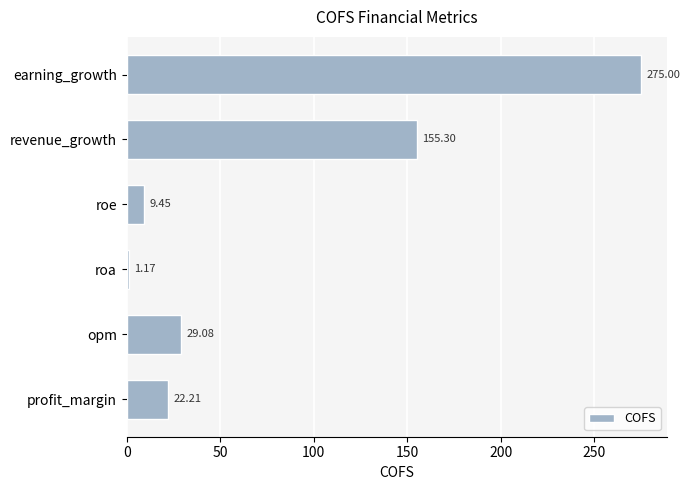

At which label is the value closest to 138?

revenue_growth